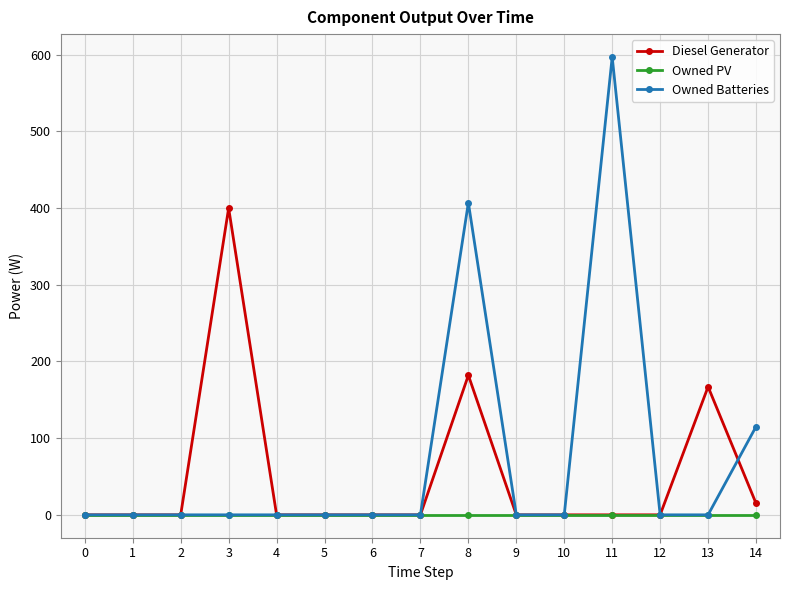

Which series has the largest range (max minus min)?

Owned Batteries